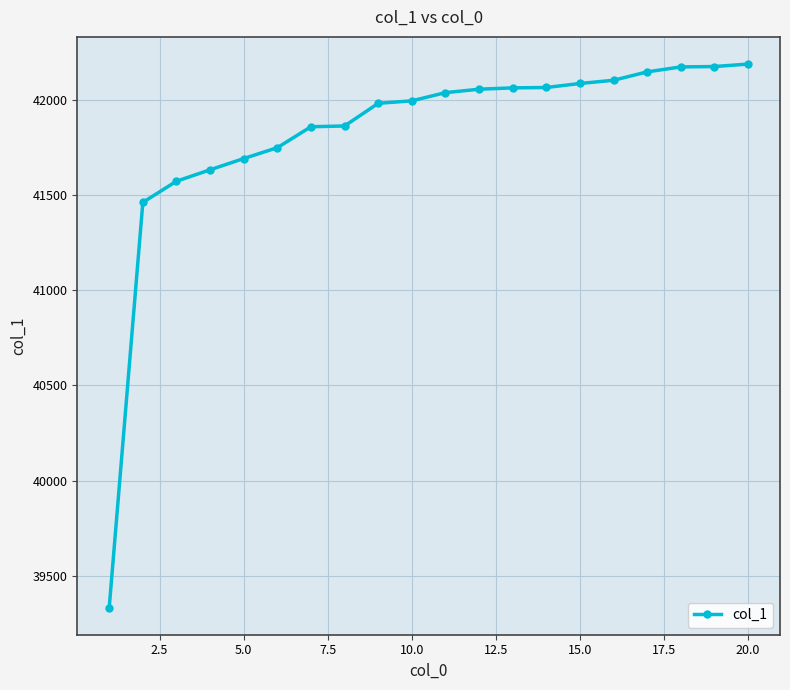

What is the difference between the maximum and minimum values?

2853